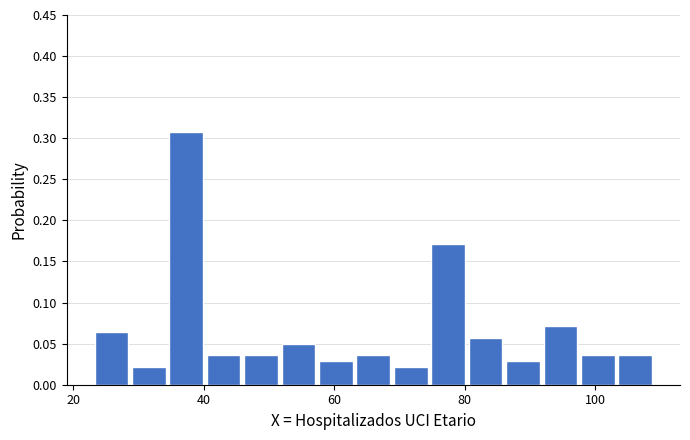

Around what value on the x-axis is the tallest bar? Give the approximate position of its centre, as read against the axis.

38